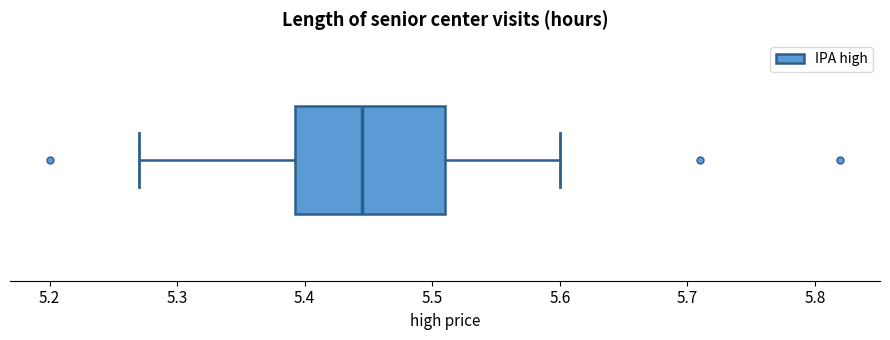

Read this box plot against the x-axis: the position of the median line, the range covered by the box, and the ends of both whiskers. The values are not printed on the chart, so give them approximately, as read against the axis.

median 5.45, box 5.39 to 5.51, whiskers 5.27 to 5.60